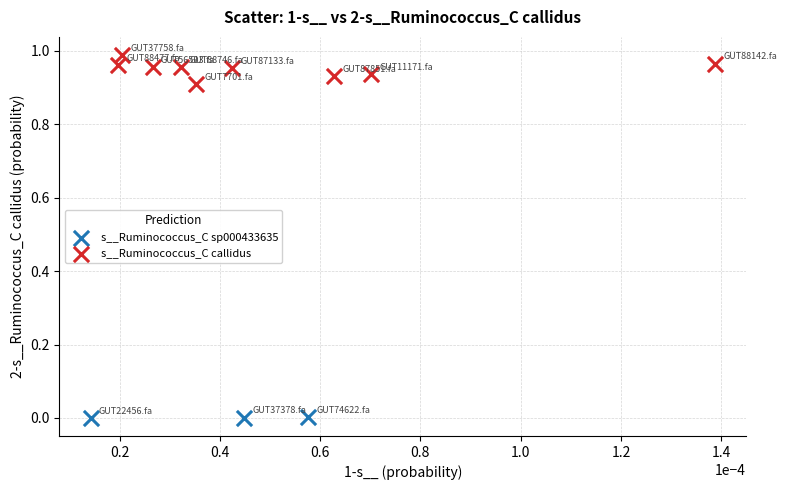

Which series has the widest spread of Y values?

s__Ruminococcus_C callidus